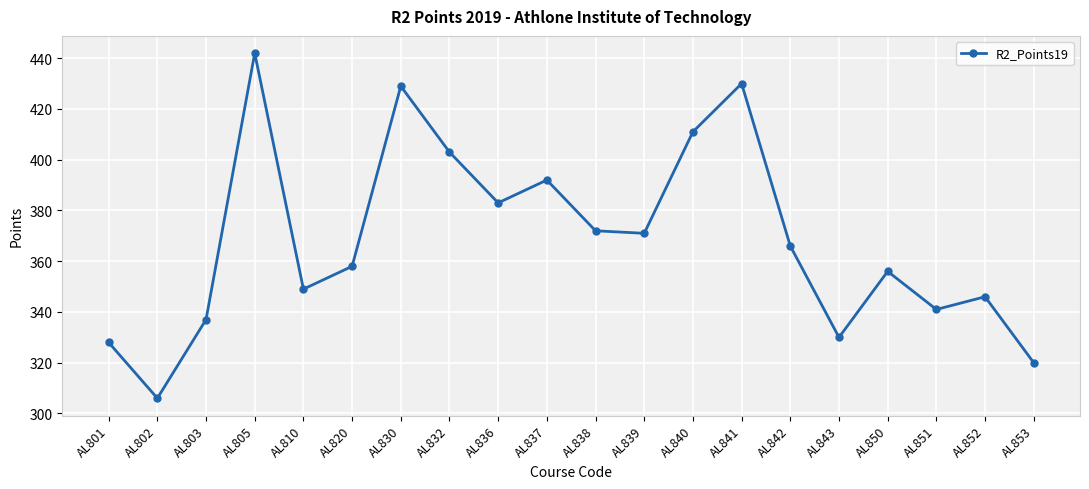

Is it true that the value at AL803 is 489?

False